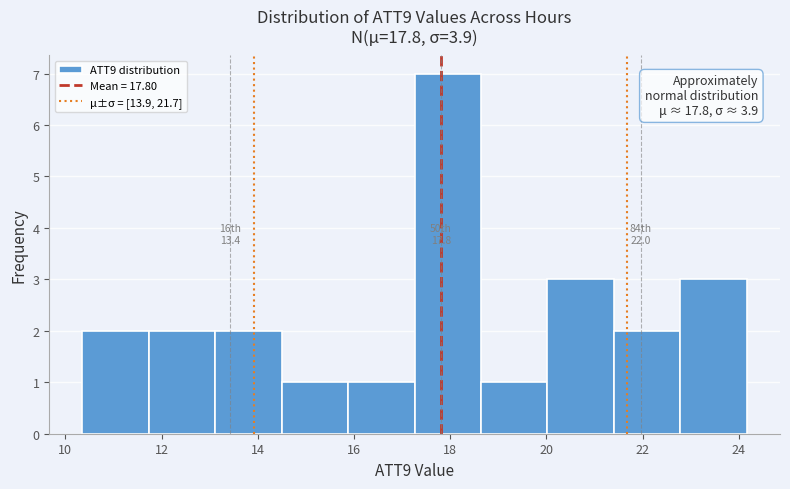

Over which range of the x-axis is the bar tallest?

17.2 to 18.6